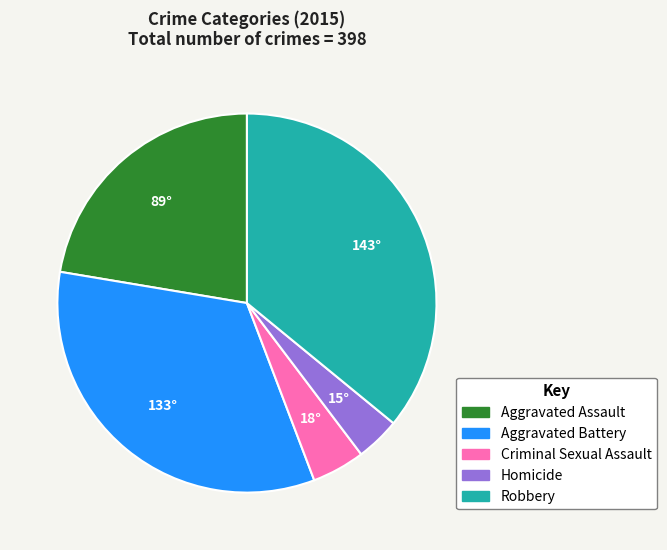

Count the number of slices in the pie.

5